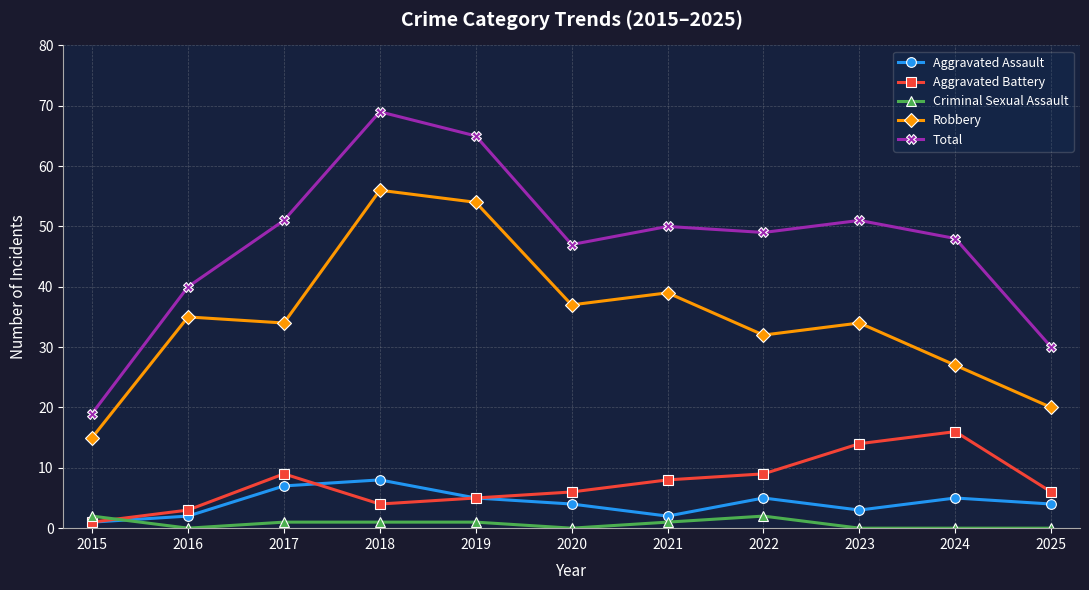

What is the spread (max minus min) of values at 2021?

49